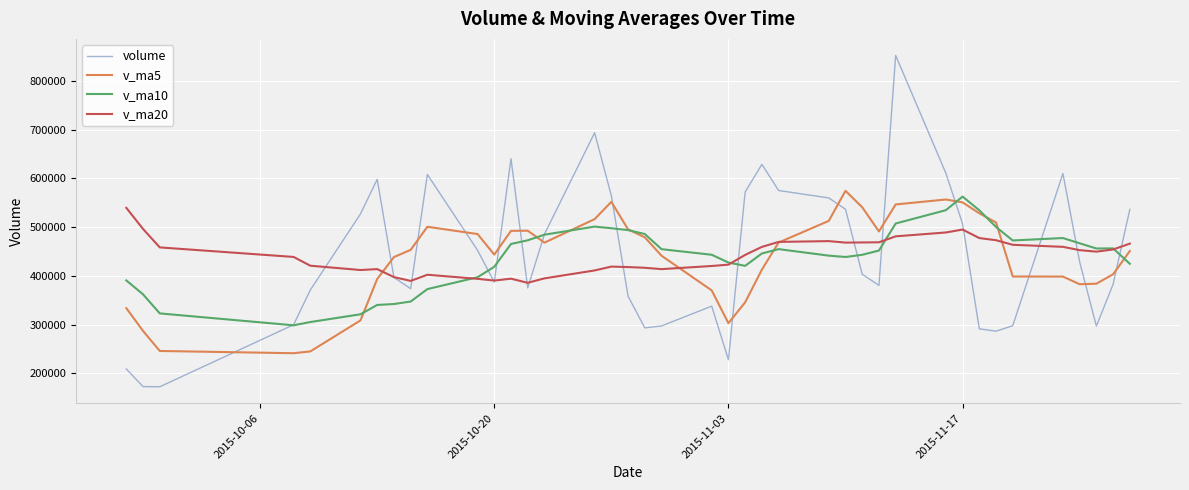

What is the minimum value shown in the chart?

172374.0